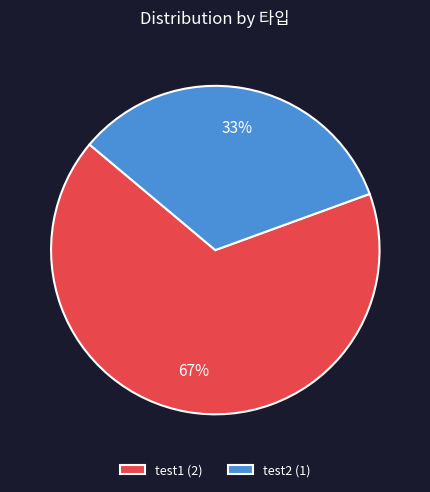

Which slice represents more than half of the pie?

test1